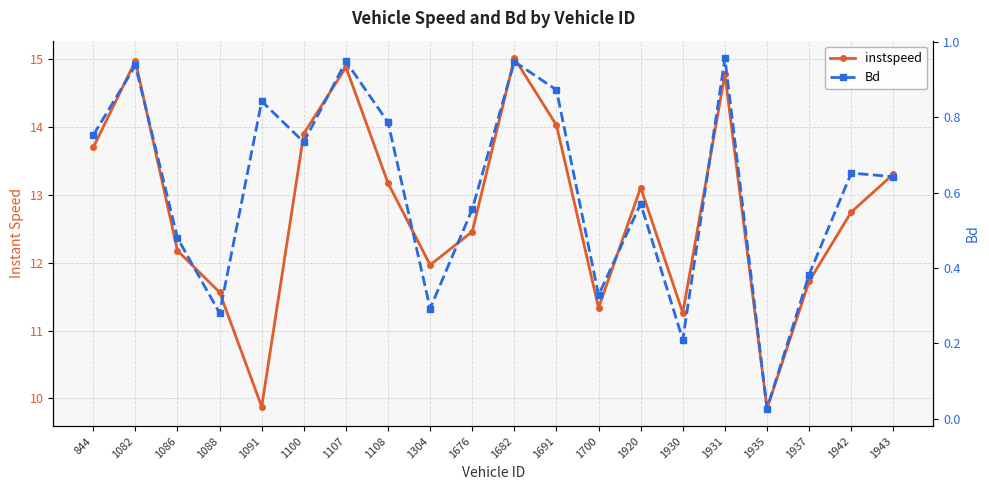

Between 1091 and 1691, which series saw the biggest shift?

instspeed